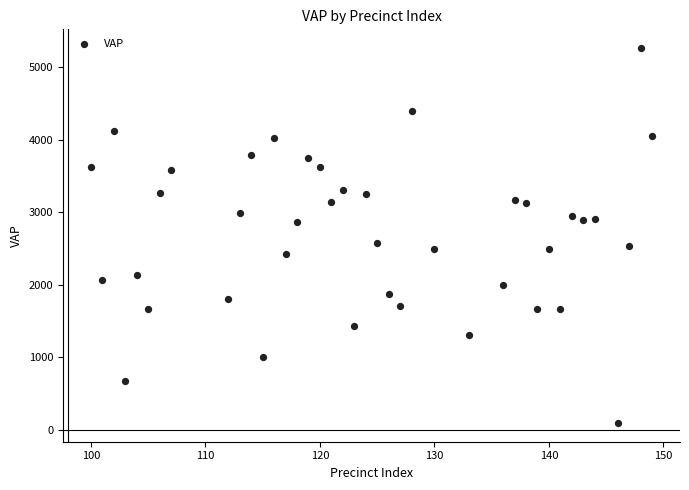

What is the range of X values (max minus min)?

49